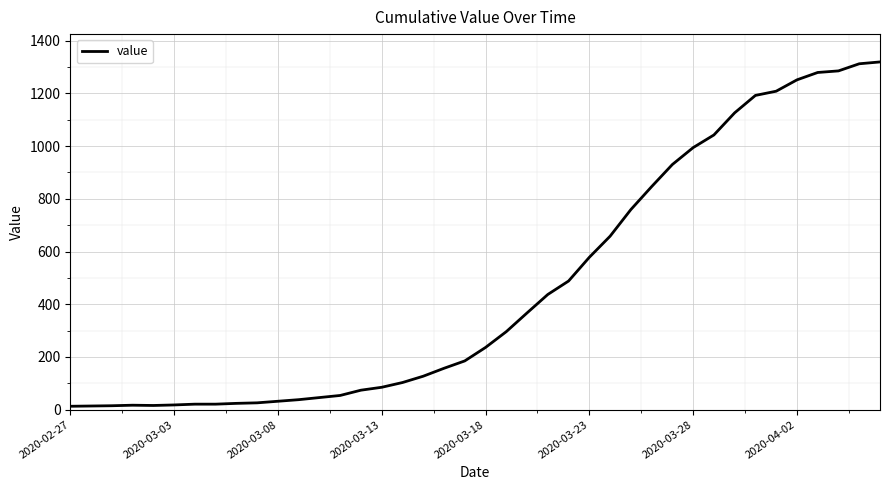

What is the difference between the maximum and minimum values?

1306